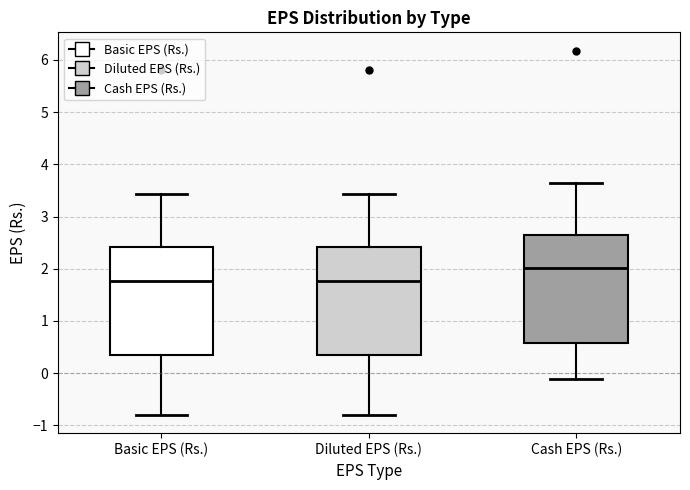

Which box's median line is the highest?

Cash EPS (Rs.)